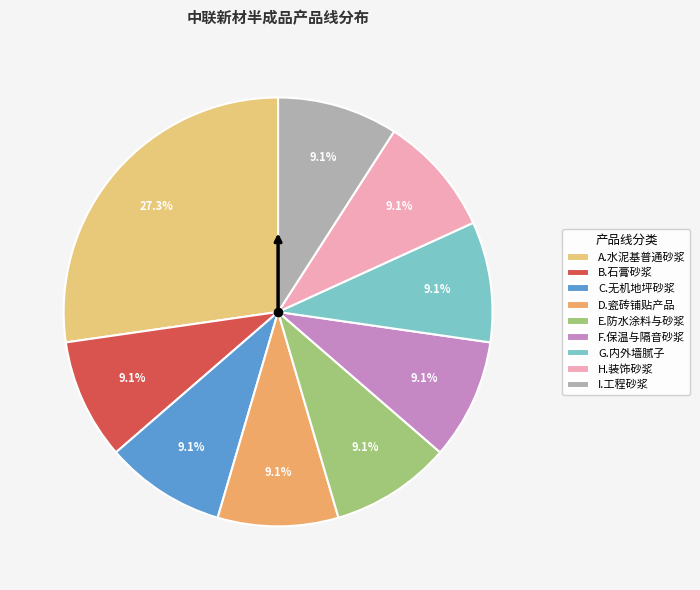

To the nearest percent, what is the combined percentage of D.瓷砖铺贴产品 and F.保温与隔音砂浆?

18%